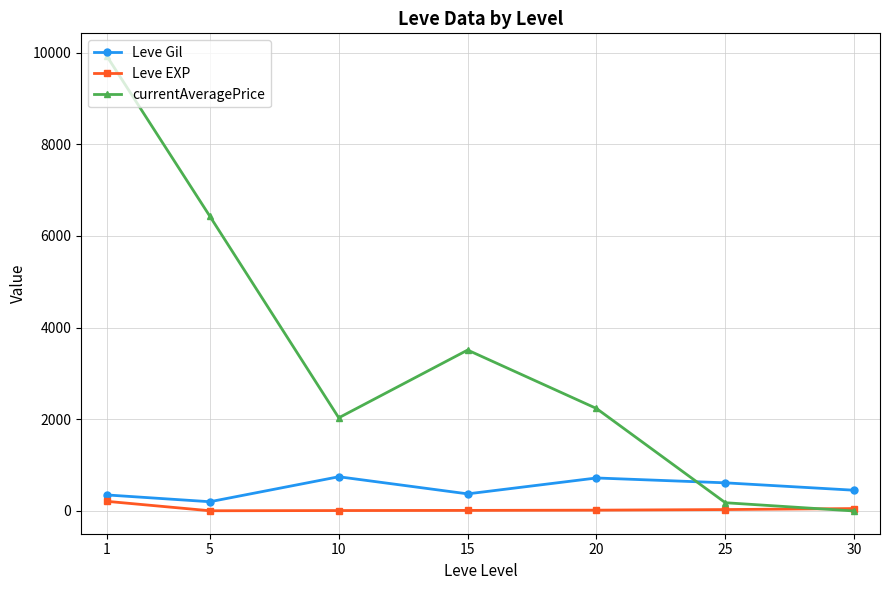

List the labels in order of currentAveragePrice value, smallest first.

30, 25, 10, 20, 15, 5, 1